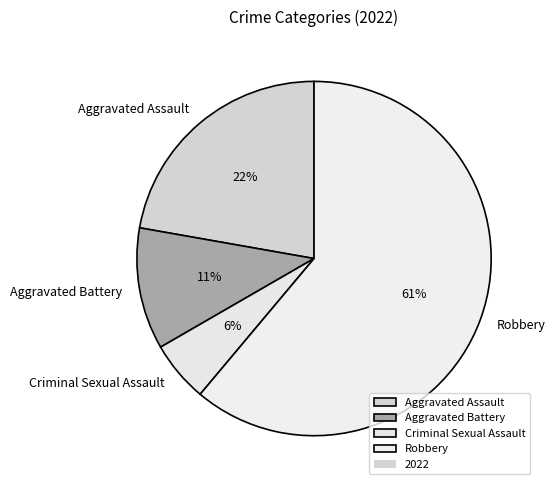

Rank the categories by value from highest to lowest.

Robbery, Aggravated Assault, Aggravated Battery, Criminal Sexual Assault